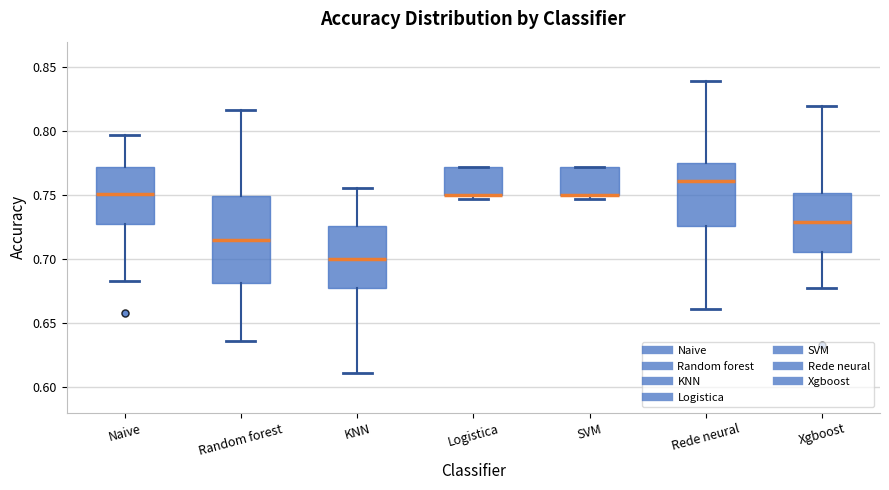

Reading left to right, transcribe this box plot: for each box, give where its median line is, the range the box spans, and where its two whiskers end, as read against the y-axis. The values are not printed on the chart, so give them approximately, as read against the axis.

Naive: median 0.750, box 0.730 to 0.770, whiskers 0.685 to 0.795
Random forest: median 0.715, box 0.680 to 0.750, whiskers 0.635 to 0.815
KNN: median 0.700, box 0.680 to 0.725, whiskers 0.610 to 0.755
Logistica: median 0.750 (drawn on the box's lower edge), box 0.750 to 0.770, whiskers 0.745 to 0.770
SVM: median 0.750 (drawn on the box's lower edge), box 0.750 to 0.770, whiskers 0.745 to 0.770
Rede neural: median 0.760, box 0.725 to 0.775, whiskers 0.660 to 0.840
Xgboost: median 0.730, box 0.705 to 0.750, whiskers 0.680 to 0.820